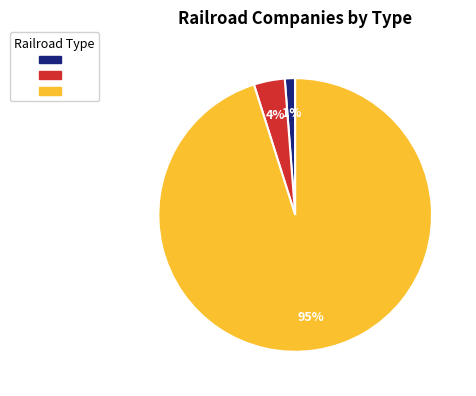

Is there any slice that represents more than half of the pie?

Yes